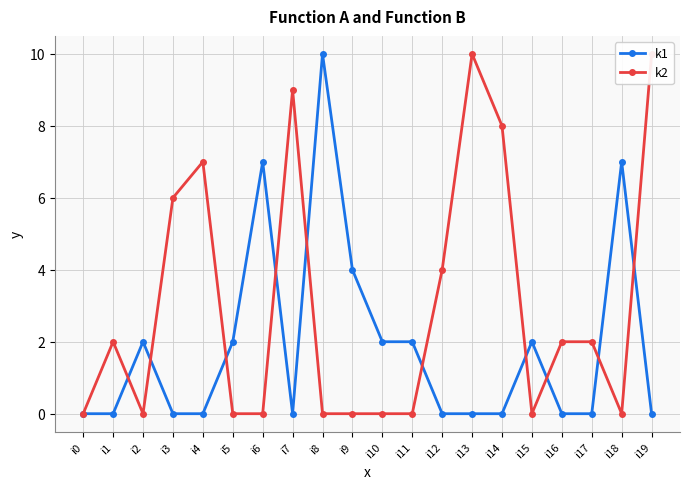

Rank the series at i3 from highest to lowest value.

k2, k1